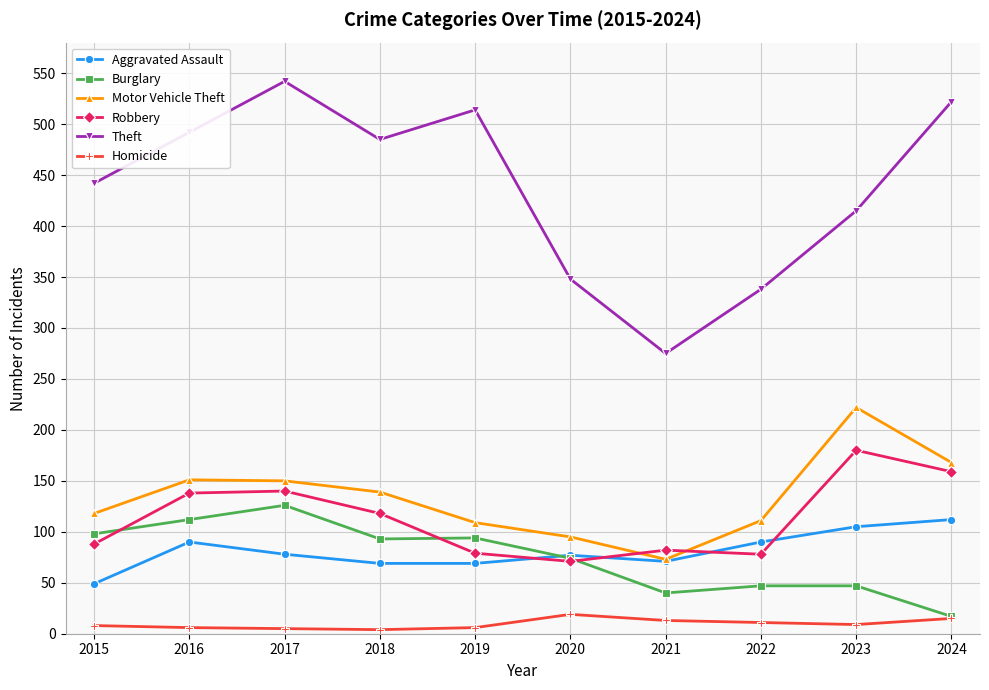

True or false: Robbery and Aggravated Assault intersect in this chart.

True